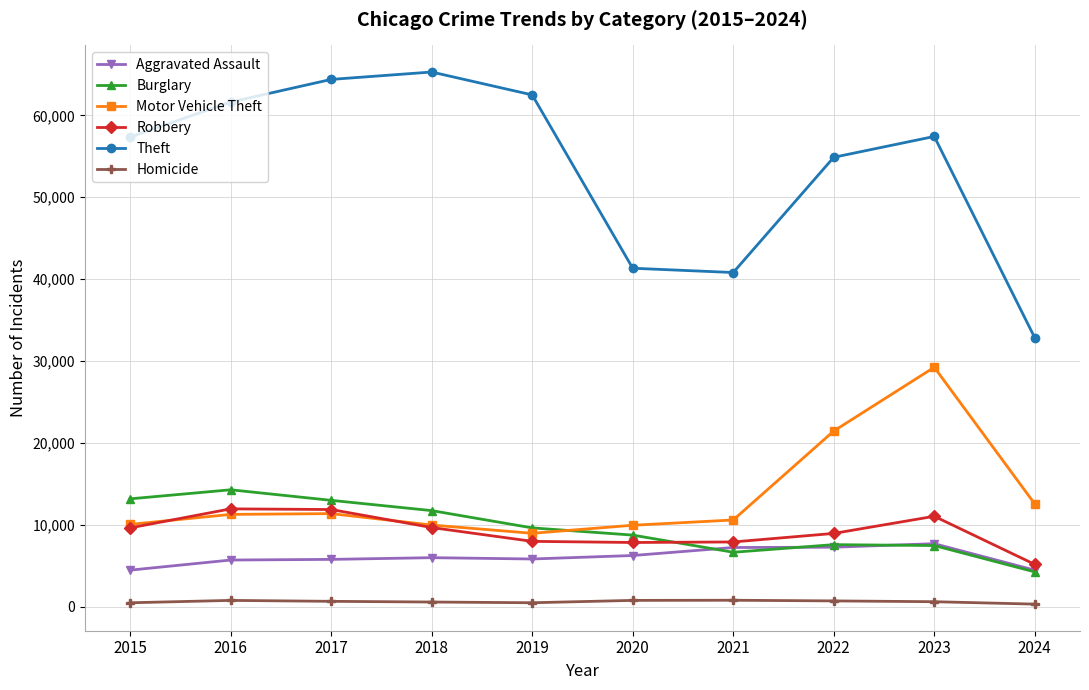

List the series in order of their peak value, lowest first.

Homicide, Aggravated Assault, Robbery, Burglary, Motor Vehicle Theft, Theft